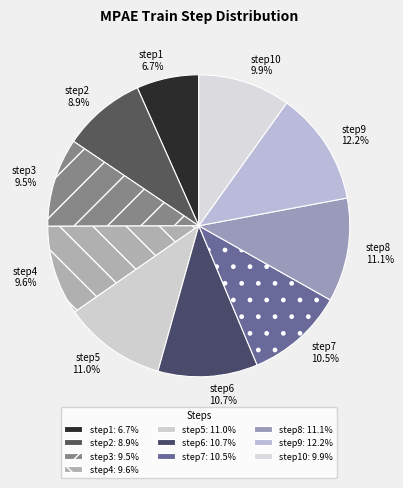

Which has a higher value, step8 11.1% or step2 8.9%?

step8 11.1%